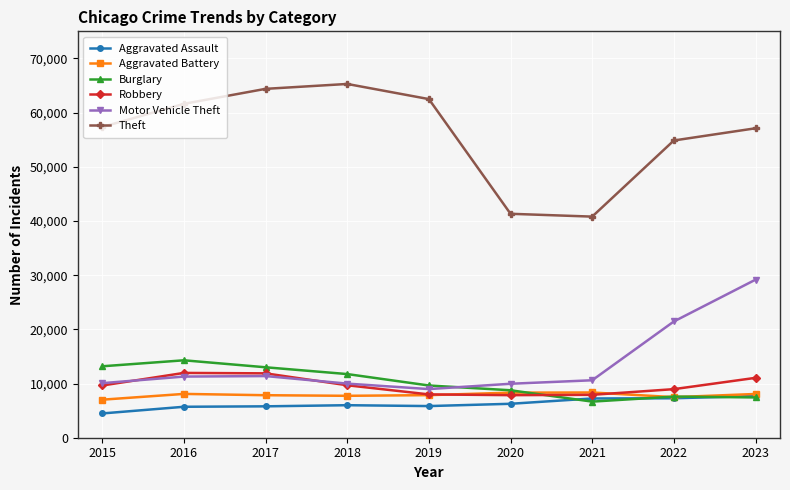

What is the total value across all series at 2023?

120529